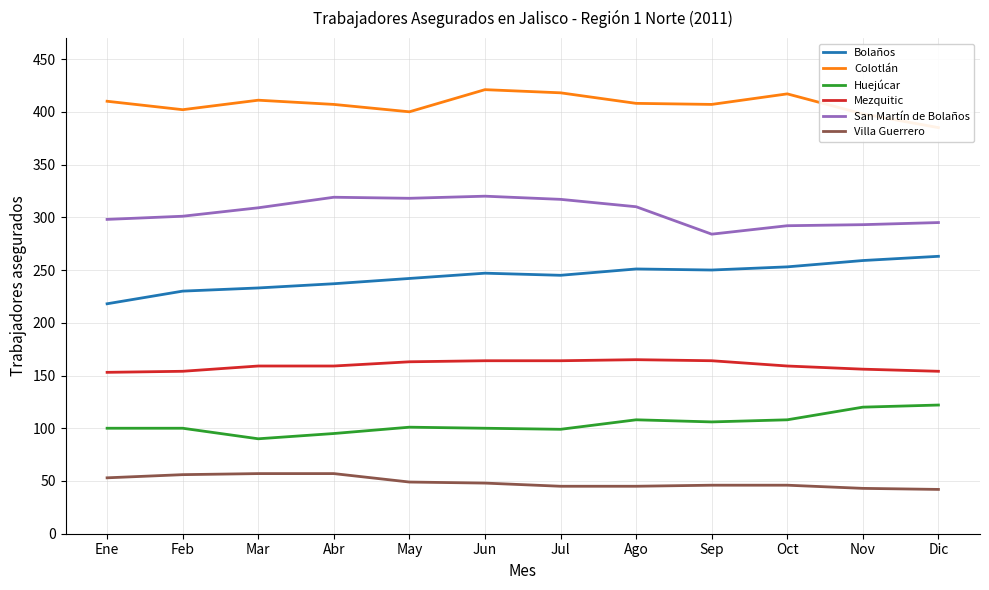

List the series in order of their overall mean, highest first.

Colotlán, San Martín de Bolaños, Bolaños, Mezquitic, Huejúcar, Villa Guerrero